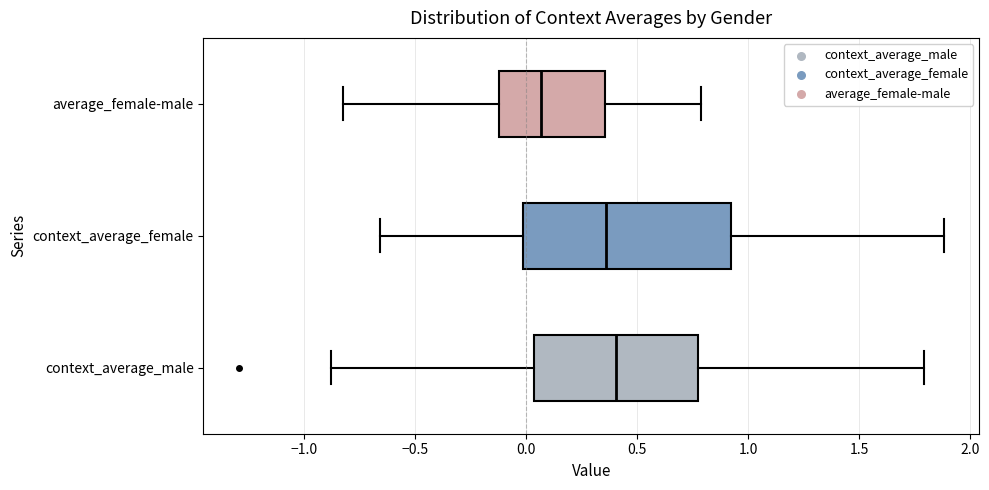

Reading bottom to top, transcribe this box plot: for each box, give where its median line is, the range the box spans, and where its two whiskers end, as read against the x-axis. The values are not printed on the chart, so give them approximately, as read against the axis.

context_average_male: median 0.40, box 0.05 to 0.75, whiskers -0.90 to 1.80
context_average_female: median 0.35, box 0.00 to 0.90, whiskers -0.65 to 1.90
average_female-male: median 0.05, box -0.10 to 0.35, whiskers -0.85 to 0.80